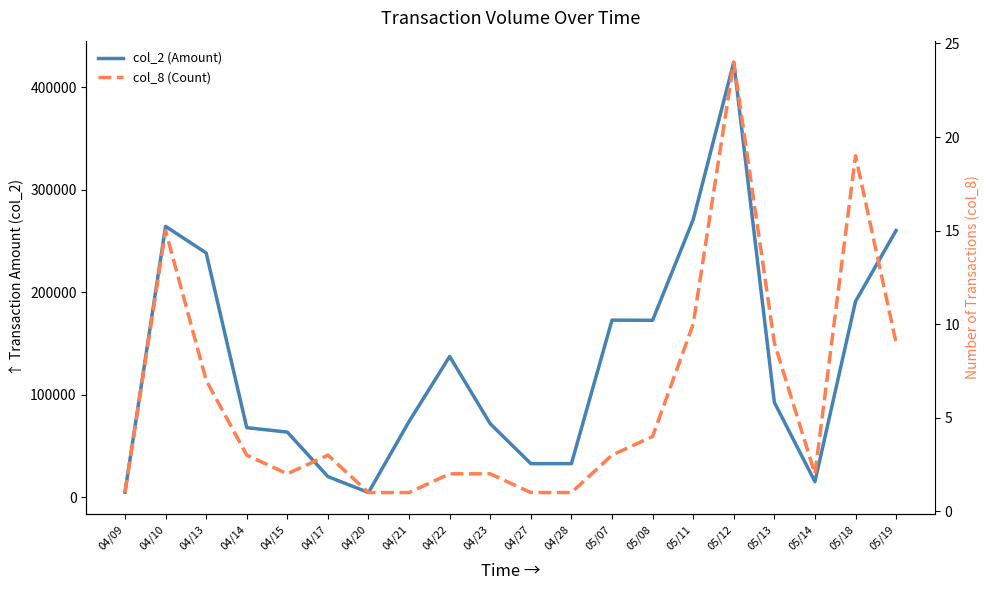

Reading right to left, list all the values displayed in this chart.

col_2 (Amount): 260190	191040	15300	92600	424280	270720	172600	172780	32850	32850	71780	137380	74000	4680	20220	63610	67940	238300	264190	5040
col_8 (Count): 9	19	2	9	24	10	4	3	1	1	2	2	1	1	3	2	3	7	15	1